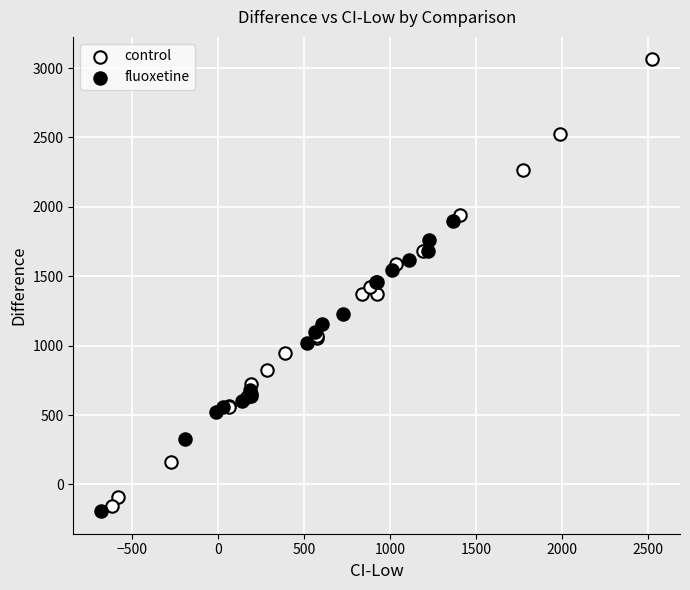

Which series reaches the maximum Y coordinate?

control